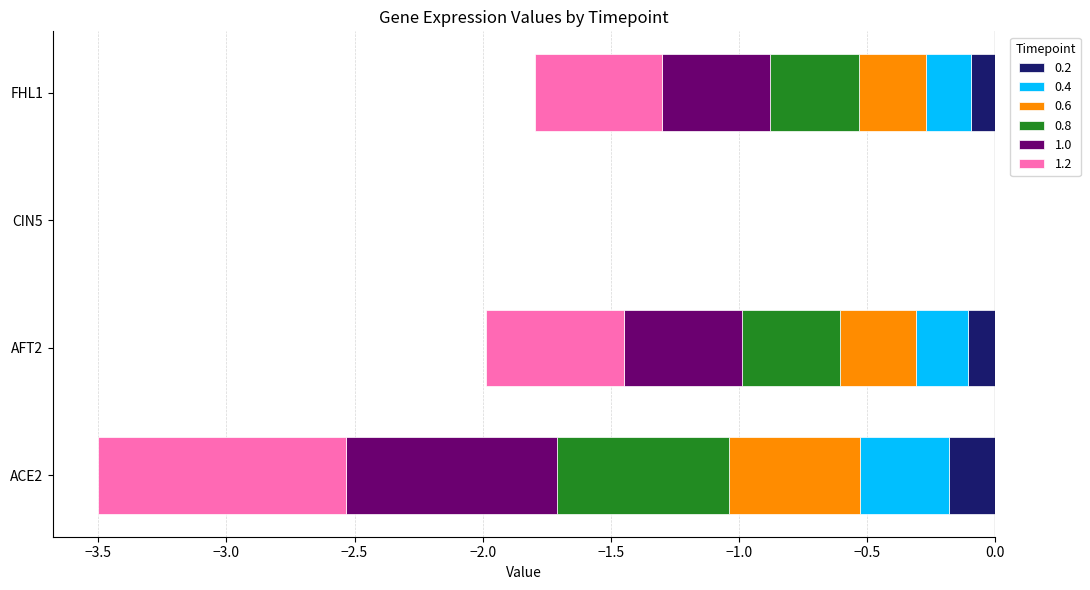

True or false: 0.2 has a value of -0.0 at FHL1.

False